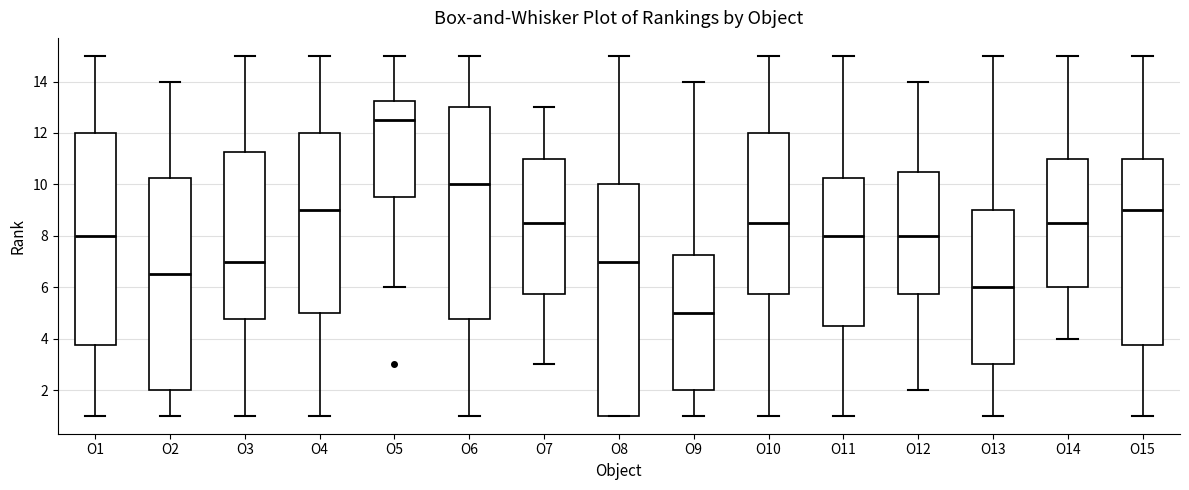

Which box is the tallest, from its lower edge to its upper edge?

O8